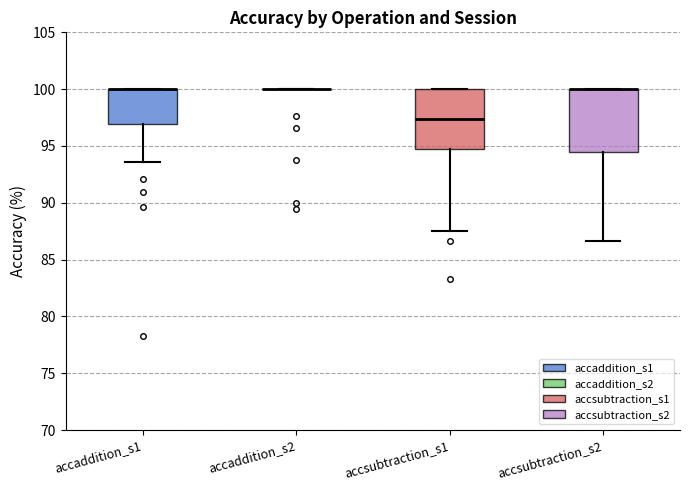

Reading left to right, read every box against the y-axis: the position of its median line, the range the box covers, and the ends of its whiskers. The values are not printed on the chart, so give them approximately, as read against the axis.

accaddition_s1: median 100.0 (drawn on the box's upper edge), box 97.0 to 100.0, whiskers 93.5 to 100.0
accaddition_s2: box collapsed to a line at 100.0, whiskers 100.0 to 100.0
accsubtraction_s1: median 97.5, box 94.5 to 100.0, whiskers 87.5 to 100.0
accsubtraction_s2: median 100.0 (drawn on the box's upper edge), box 94.5 to 100.0, whiskers 86.5 to 100.0